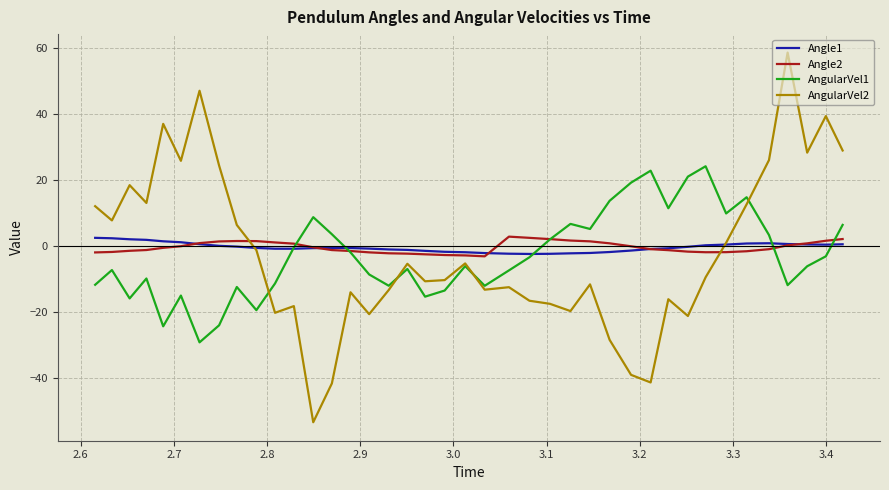

What is the maximum value shown in the chart?

58.5